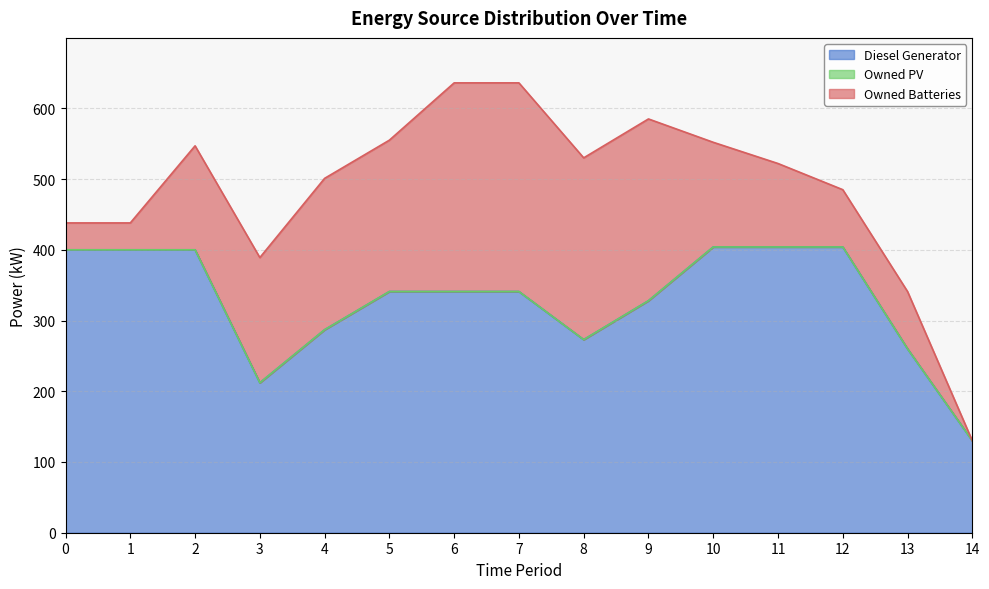

How many lines are shown in the chart?

3